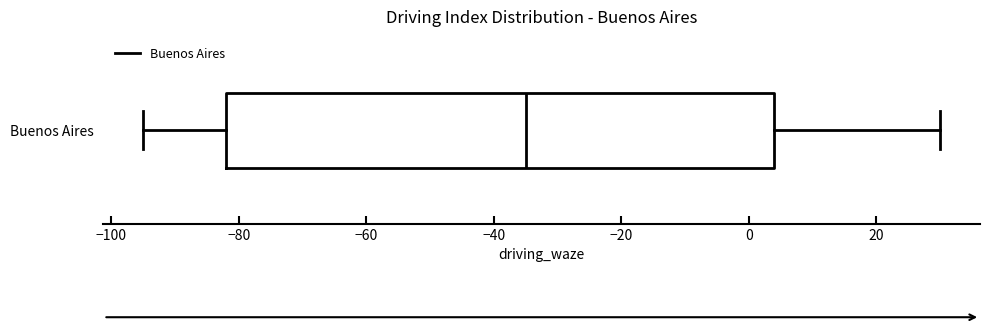

Where is the left edge of the box for Buenos Aires on the x-axis? The values are not printed on the chart, so give them approximately, as read against the axis.

-82